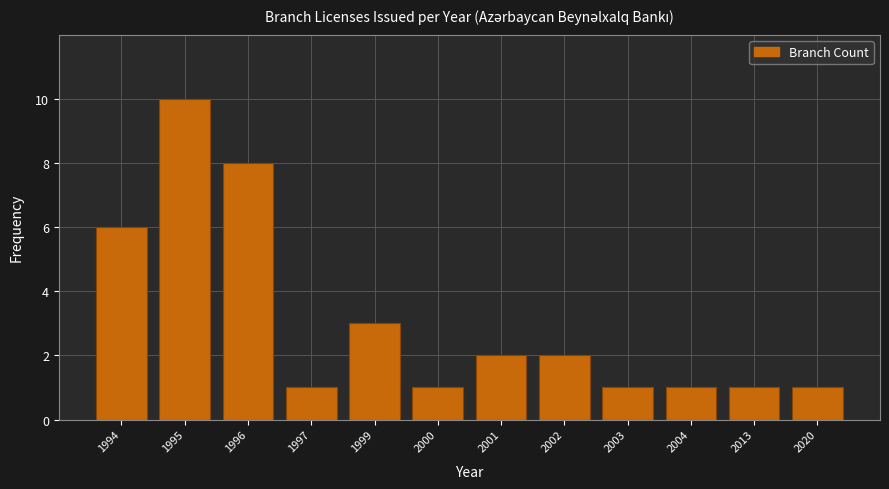

Reading left to right, transcribe all the data shown in this chart.

1994=6	1995=10	1996=8	1997=1	1999=3	2000=1	2001=2	2002=2	2003=1	2004=1	2013=1	2020=1